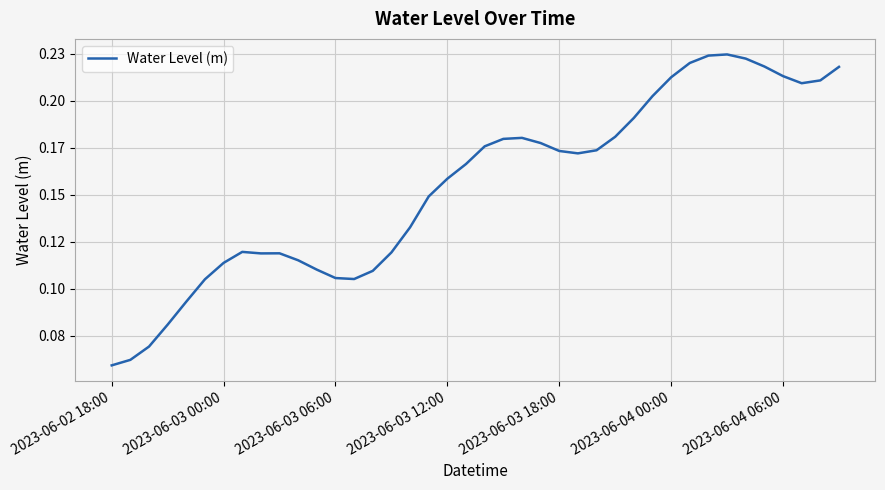

What is the difference between the maximum and minimum values?

0.2